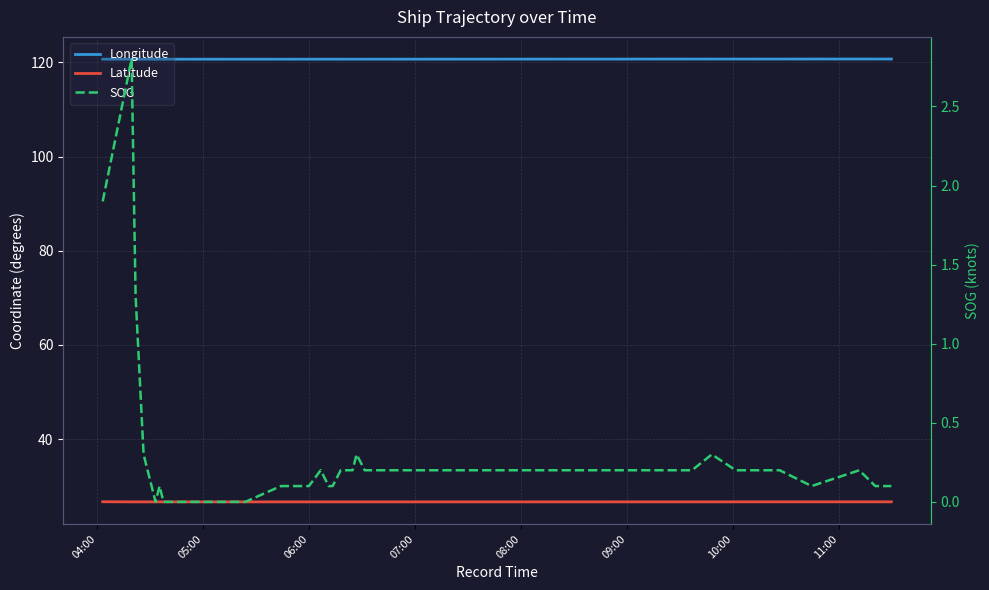

Which series has the largest total across all categories?

Longitude